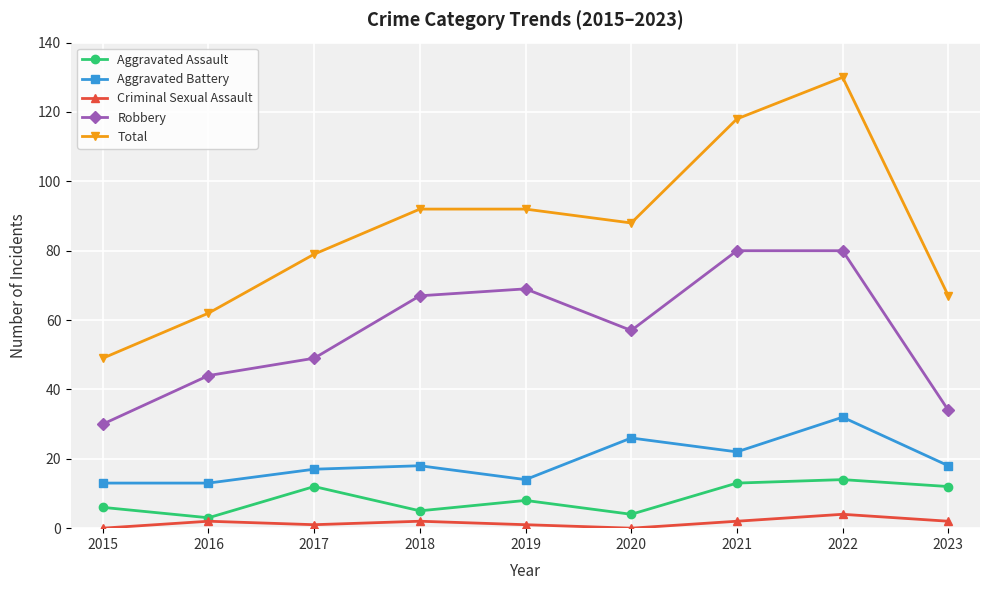

At which label is Robbery closest to 55?

2020